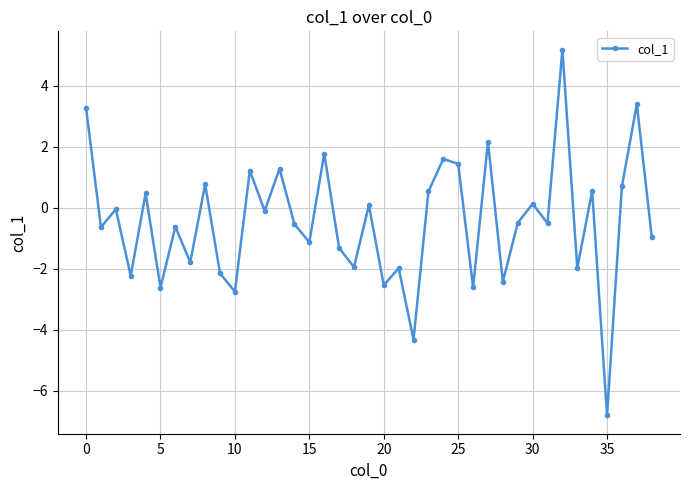

What is the minimum value shown in the chart?

-6.8